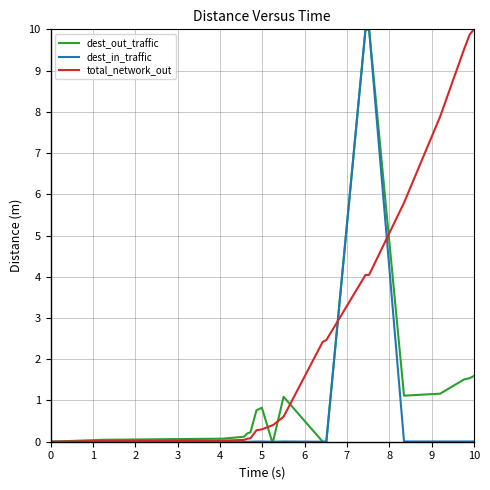

What is the maximum value shown in the chart?

10.0